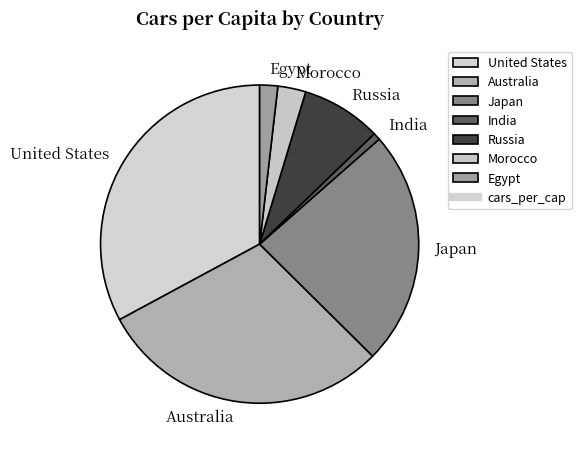

Do Russia and United States together represent more than half of the pie?

No